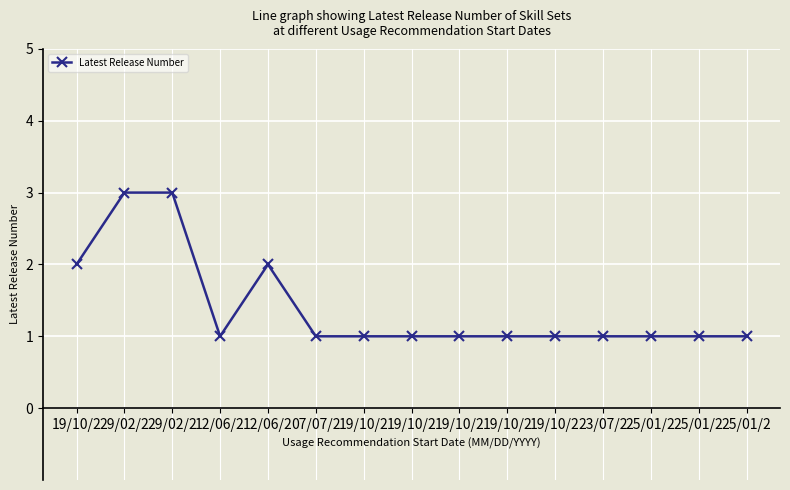

Reading left to right, what are all the values shown in this chart?

2	3	3	1	2	1	1	1	1	1	1	1	1	1	1